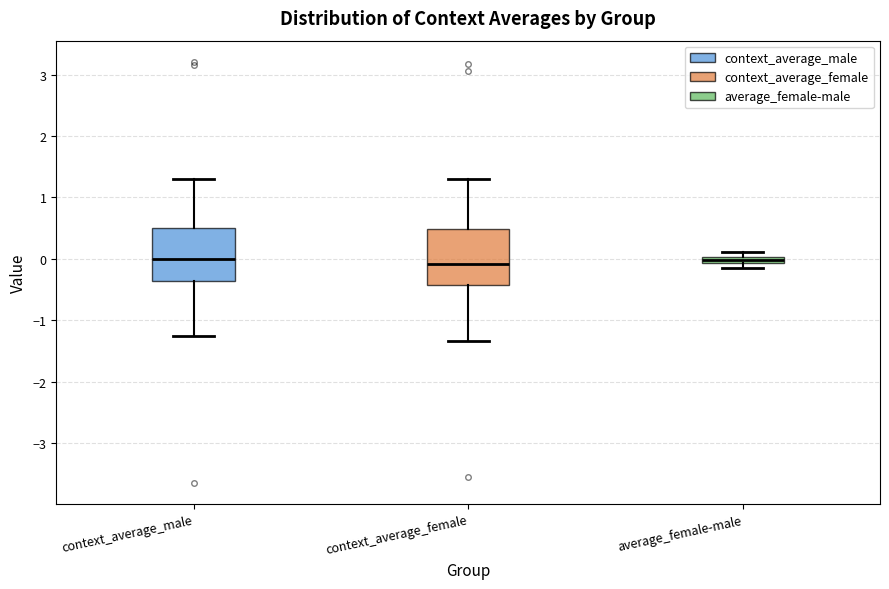

Where is the lower edge of the box for average_female-male on the y-axis? The values are not printed on the chart, so give them approximately, as read against the axis.

-0.1